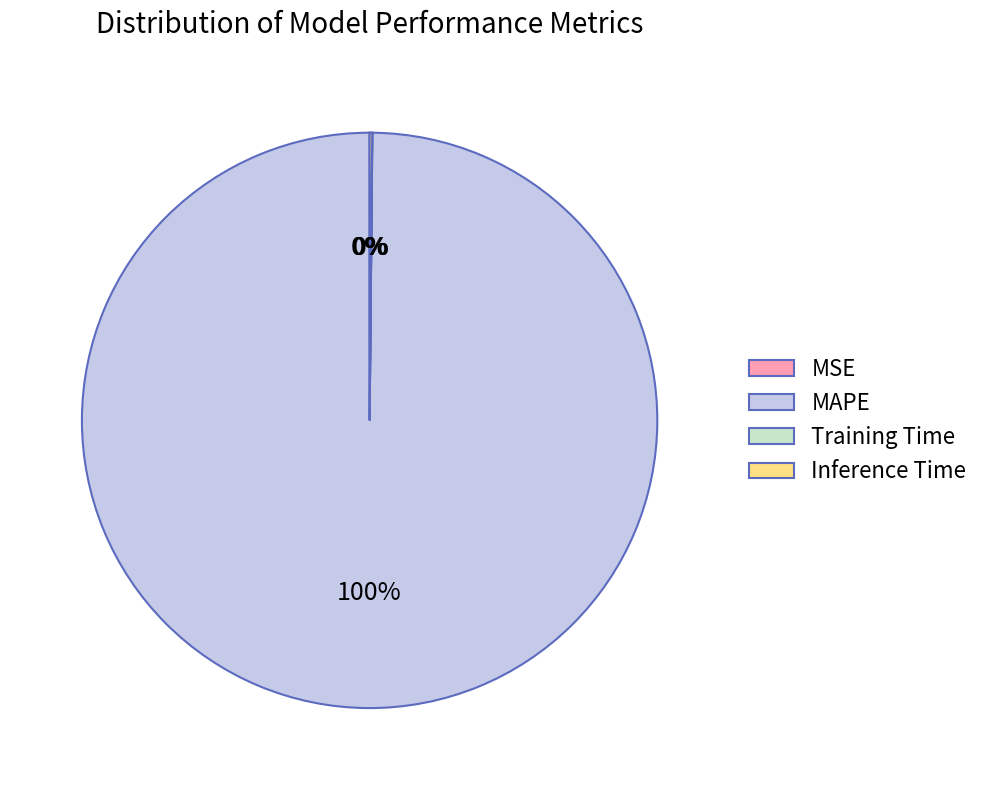

Which category has the biggest portion of the pie?

MAPE